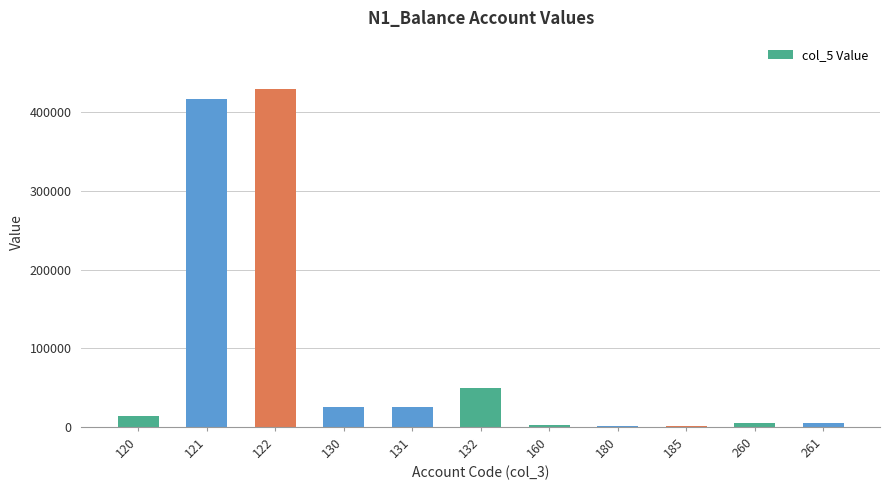

What is the ratio of the value at 120 to the value at 132?

0.3